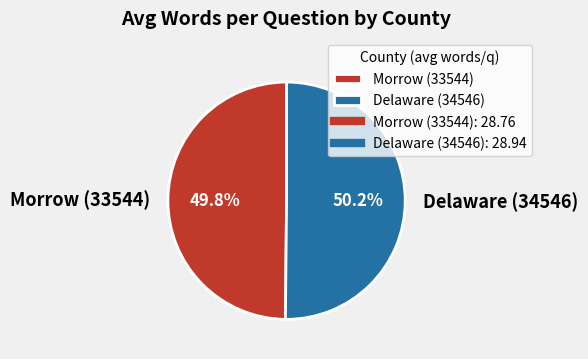

What percentage is the Delaware (34546) slice, to the nearest percent?

50%